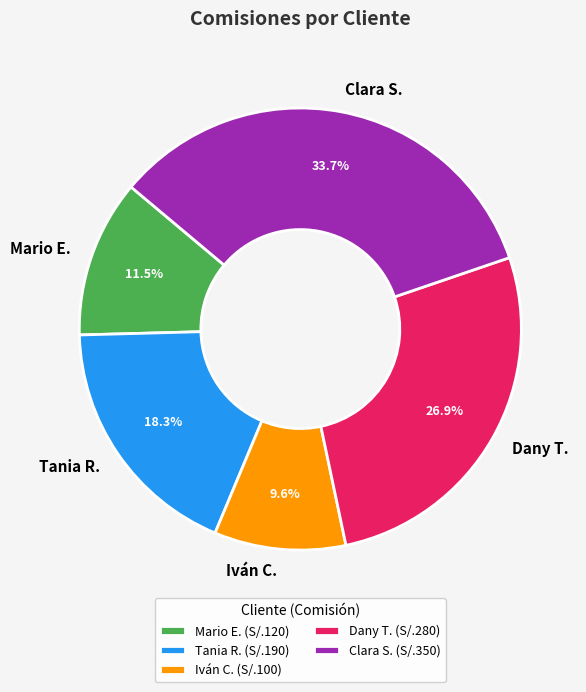

Do Tania R. and Mario E. together represent more than half of the pie?

No